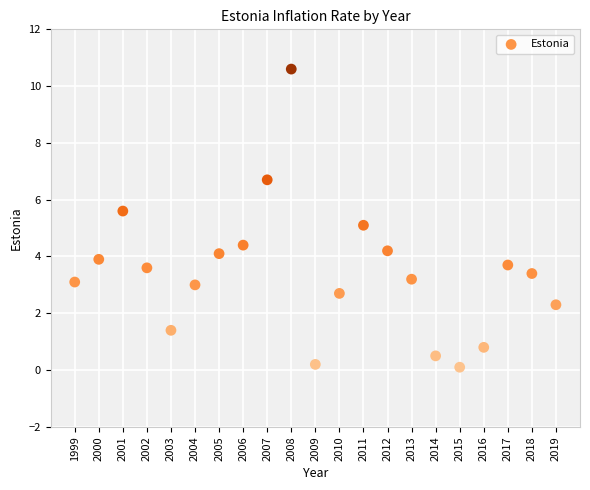

What is the range of X values (max minus min)?

20.0